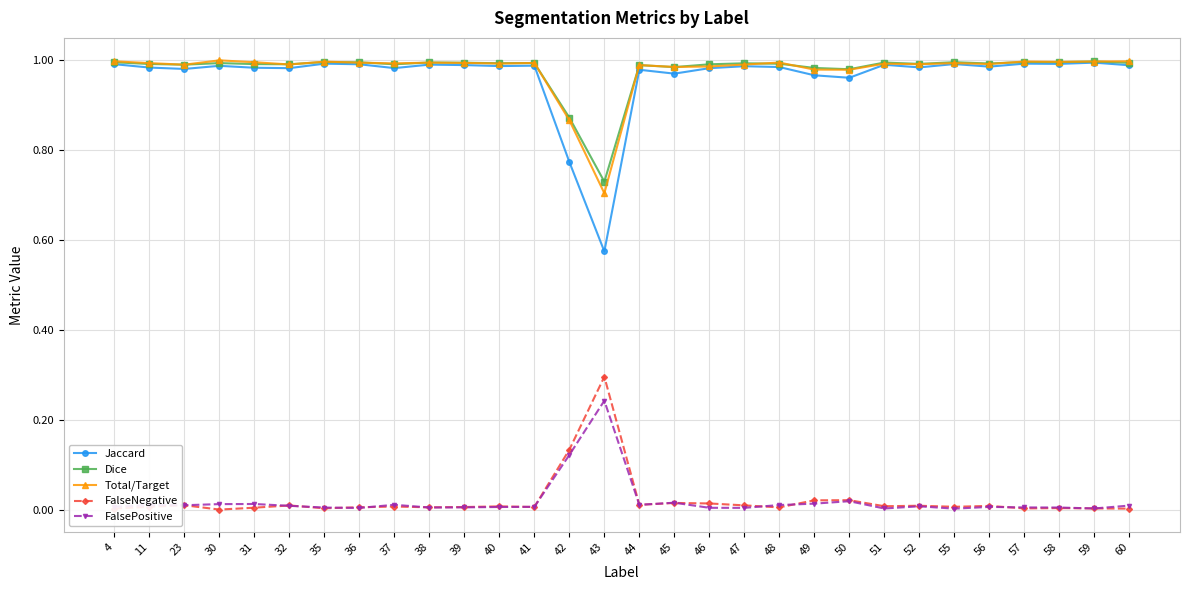

Is it true that Jaccard equals 1.0 at 11?

True